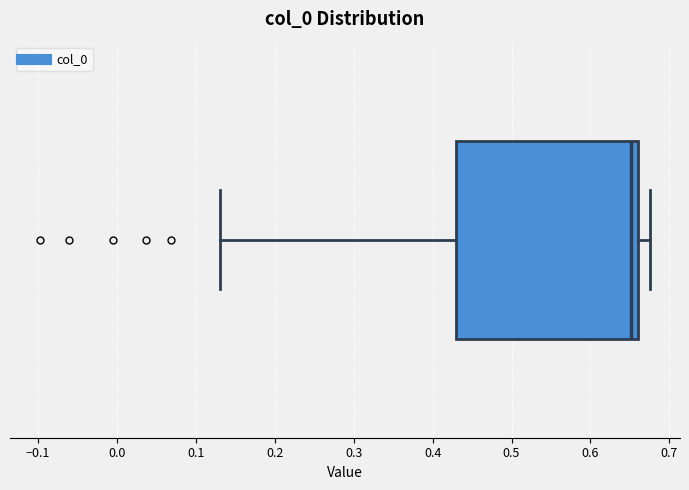

Transcribe this box plot: give where the median line is, the range the box spans, and where the two whiskers end, as read against the x-axis. The values are not printed on the chart, so give them approximately, as read against the axis.

median 0.65, box 0.43 to 0.66, whiskers 0.13 to 0.67